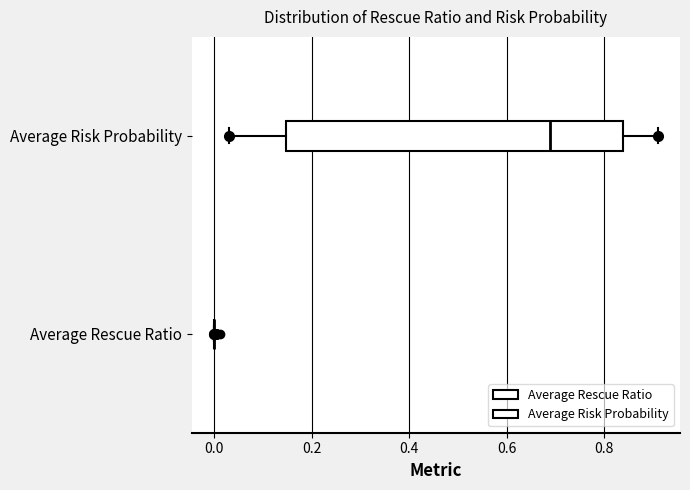

Reading bottom to top, read every box against the x-axis: the position of its median line, the range the box covers, and the ends of its whiskers. The values are not printed on the chart, so give them approximately, as read against the axis.

Average Rescue Ratio: box collapsed to a line at 0.00, whiskers 0.00 to 0.00
Average Risk Probability: median 0.68, box 0.14 to 0.84, whiskers 0.04 to 0.90